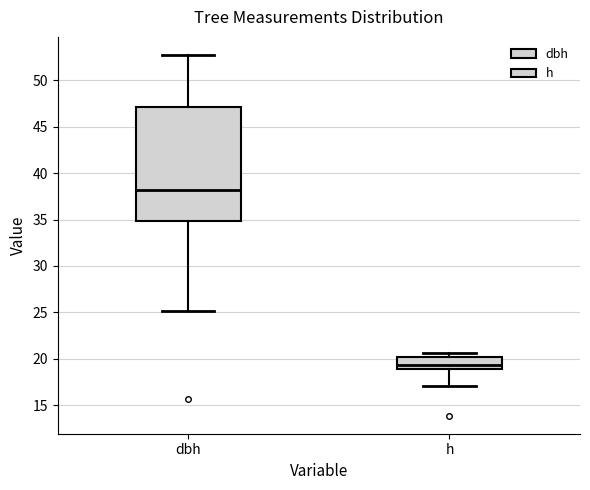

Reading left to right, read every box against the y-axis: the position of its median line, the range the box covers, and the ends of its whiskers. The values are not printed on the chart, so give them approximately, as read against the axis.

dbh: median 38.0, box 35.0 to 47.0, whiskers 25.0 to 52.5
h: median 19.5, box 19.0 to 20.0, whiskers 17.0 to 20.5